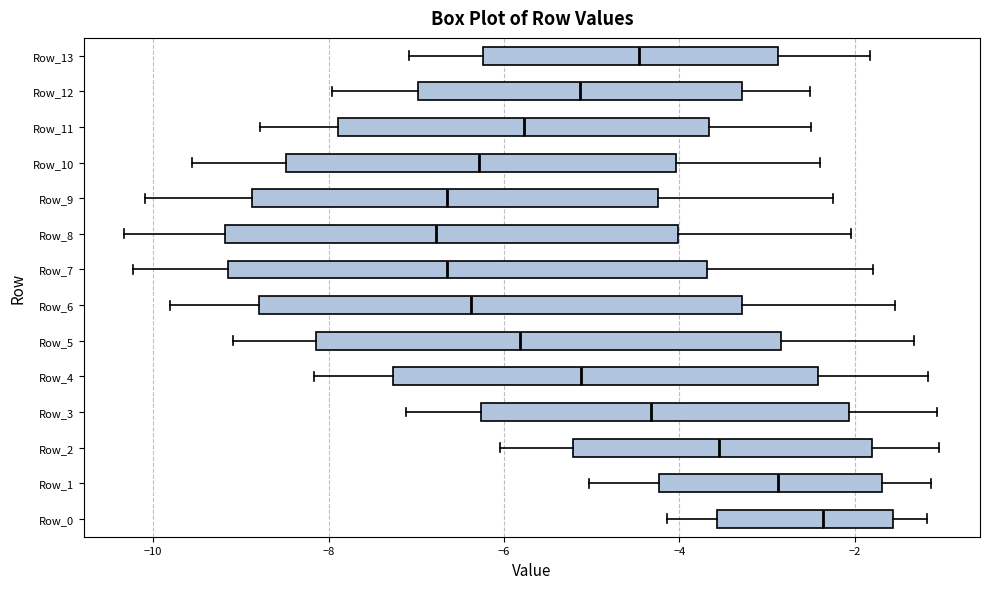

Reading bottom to top, transcribe this box plot: for each box, give where its median line is, the range the box spans, and where its two whiskers end, as read against the x-axis. The values are not printed on the chart, so give them approximately, as read against the axis.

Row_0: median -2.4, box -3.6 to -1.6, whiskers -4.2 to -1.2
Row_1: median -2.8, box -4.2 to -1.6, whiskers -5.0 to -1.2
Row_2: median -3.6, box -5.2 to -1.8, whiskers -6.0 to -1.0
Row_3: median -4.4, box -6.2 to -2.0, whiskers -7.2 to -1.0
Row_4: median -5.2, box -7.2 to -2.4, whiskers -8.2 to -1.2
Row_5: median -5.8, box -8.2 to -2.8, whiskers -9.0 to -1.4
Row_6: median -6.4, box -8.8 to -3.2, whiskers -9.8 to -1.6
Row_7: median -6.6, box -9.2 to -3.6, whiskers -10.2 to -1.8
Row_8: median -6.8, box -9.2 to -4.0, whiskers -10.4 to -2.0
Row_9: median -6.6, box -8.8 to -4.2, whiskers -10.0 to -2.2
Row_10: median -6.2, box -8.4 to -4.0, whiskers -9.6 to -2.4
Row_11: median -5.8, box -7.8 to -3.6, whiskers -8.8 to -2.4
Row_12: median -5.2, box -7.0 to -3.2, whiskers -8.0 to -2.6
Row_13: median -4.4, box -6.2 to -2.8, whiskers -7.0 to -1.8